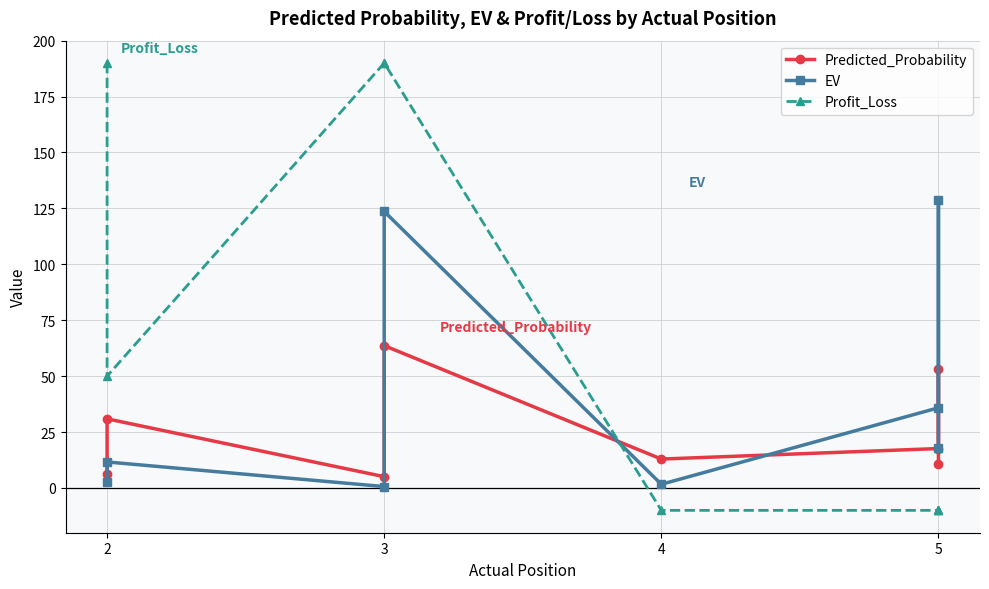

At which label does Profit_Loss first exceed 50?

2